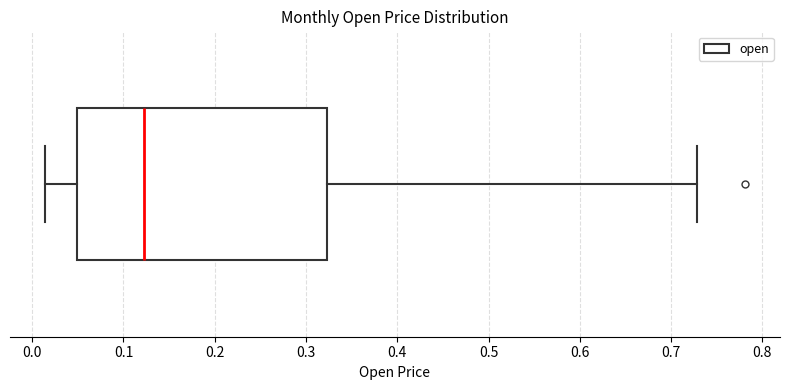

Transcribe this box plot: give where the median line is, the range the box spans, and where the two whiskers end, as read against the x-axis. The values are not printed on the chart, so give them approximately, as read against the axis.

median 0.12, box 0.05 to 0.32, whiskers 0.01 to 0.73